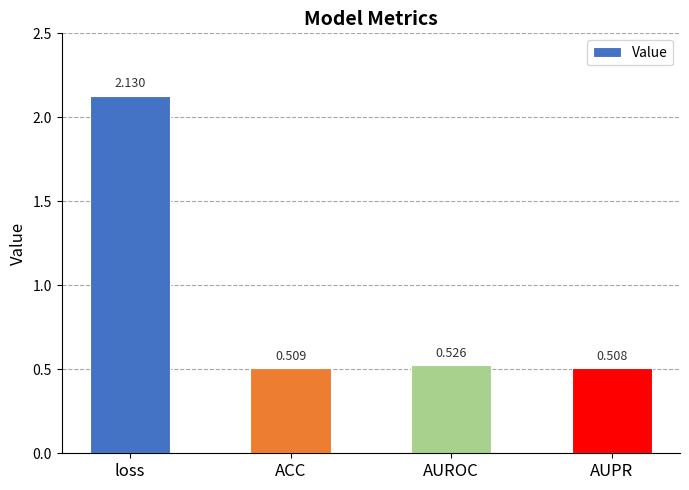

The chart shows a value of 0.7 at AUPR. True or false?

False